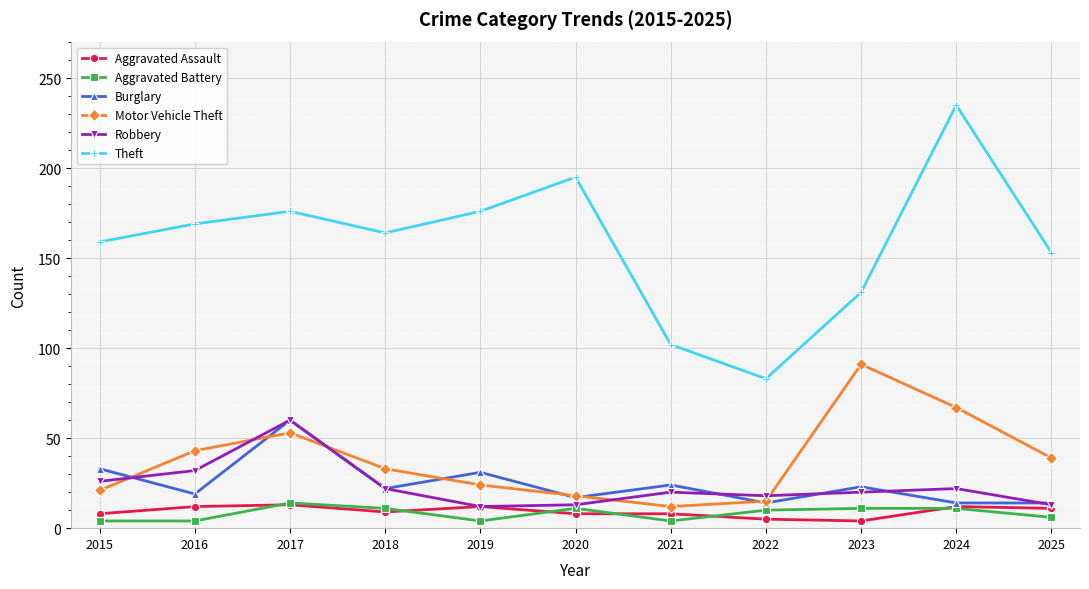

In Motor Vehicle Theft, how many points are higher than both neighbors (excluding endpoints)?

2